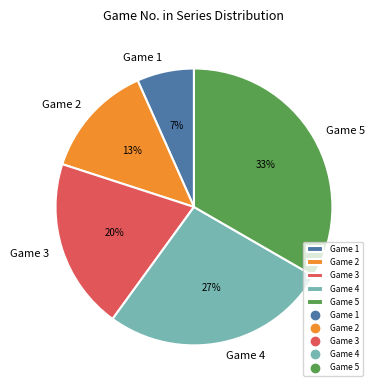

To the nearest percent, what is the combined percentage of Game 3 and Game 1?

27%